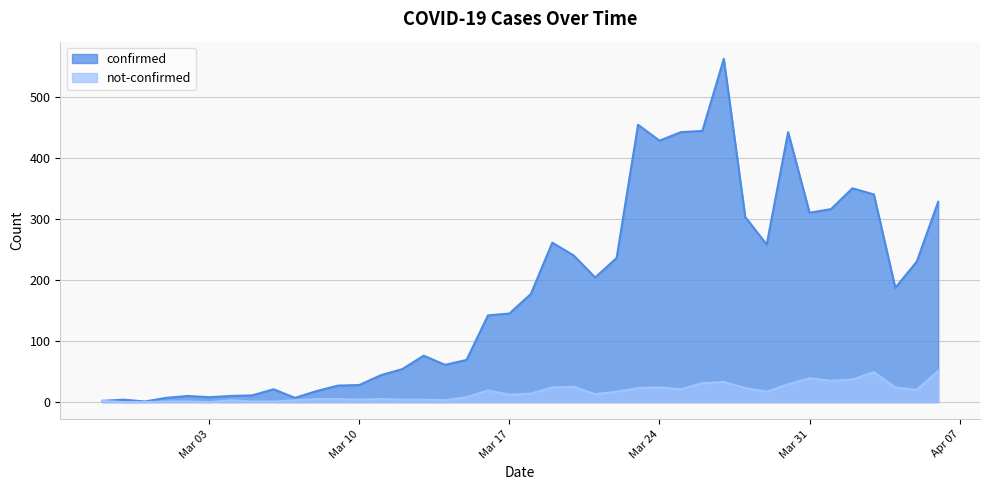

List the series in order of their peak value, lowest first.

not-confirmed, confirmed